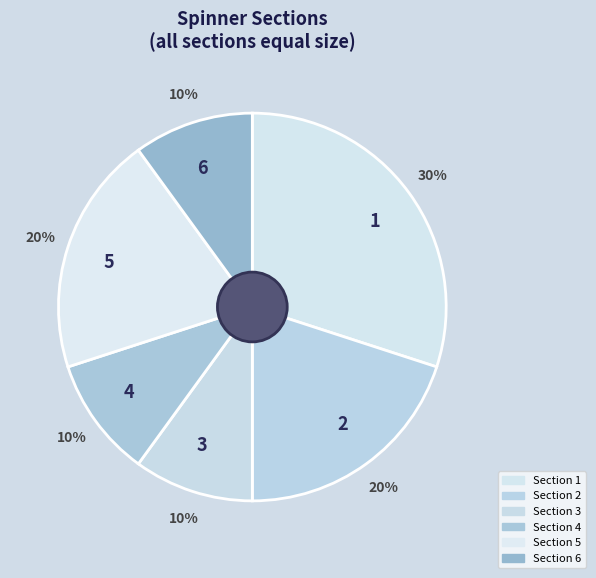

Count the number of slices in the pie.

6